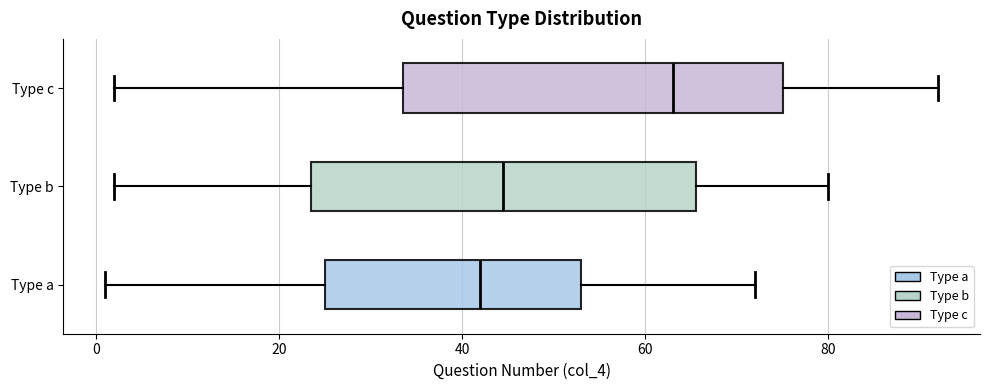

Reading bottom to top, read every box against the x-axis: the position of its median line, the range the box covers, and the ends of its whiskers. The values are not printed on the chart, so give them approximately, as read against the axis.

Type a: median 42, box 26 to 54, whiskers 2 to 72
Type b: median 44, box 24 to 66, whiskers 2 to 80
Type c: median 64, box 34 to 76, whiskers 2 to 92